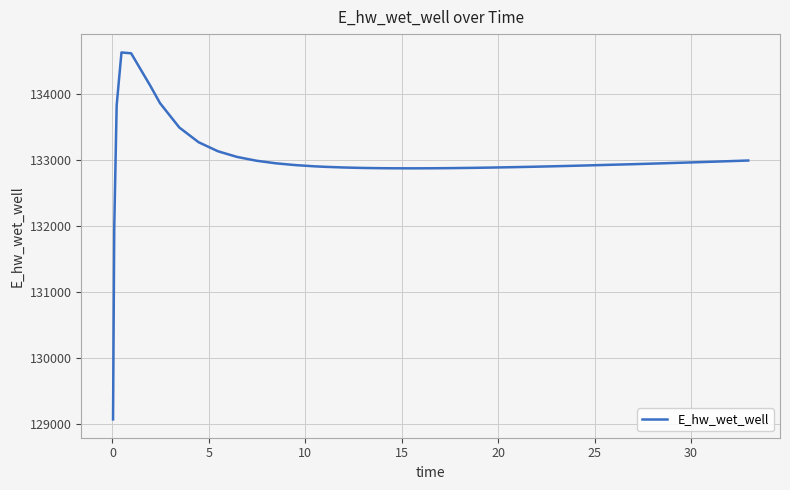

What is the difference between the maximum and minimum values?

5557.6